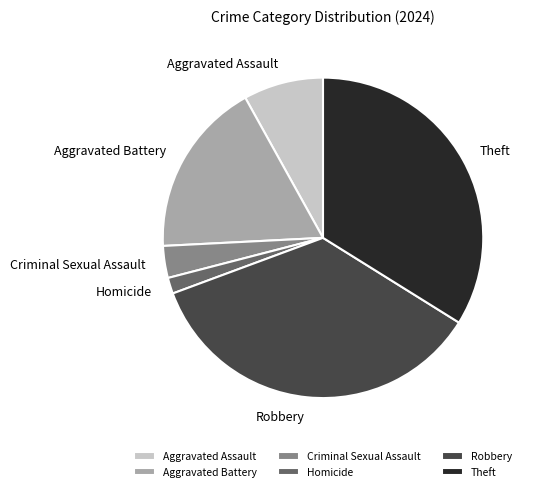

Rank the categories by value from lowest to highest.

Homicide, Criminal Sexual Assault, Aggravated Assault, Aggravated Battery, Theft, Robbery